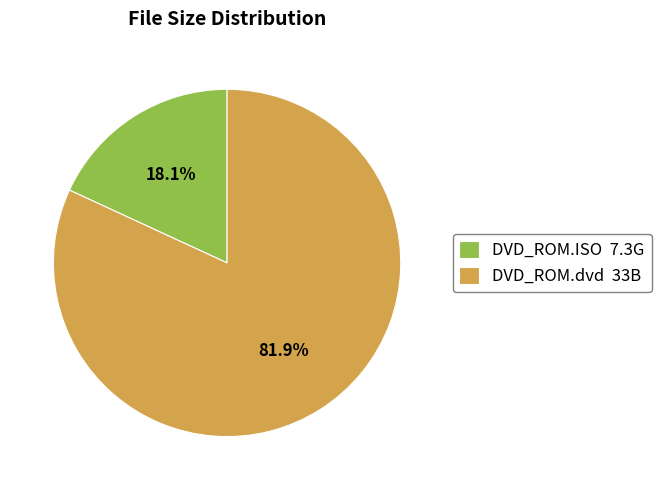

Which category accounts for the majority?

DVD_ROM.dvd